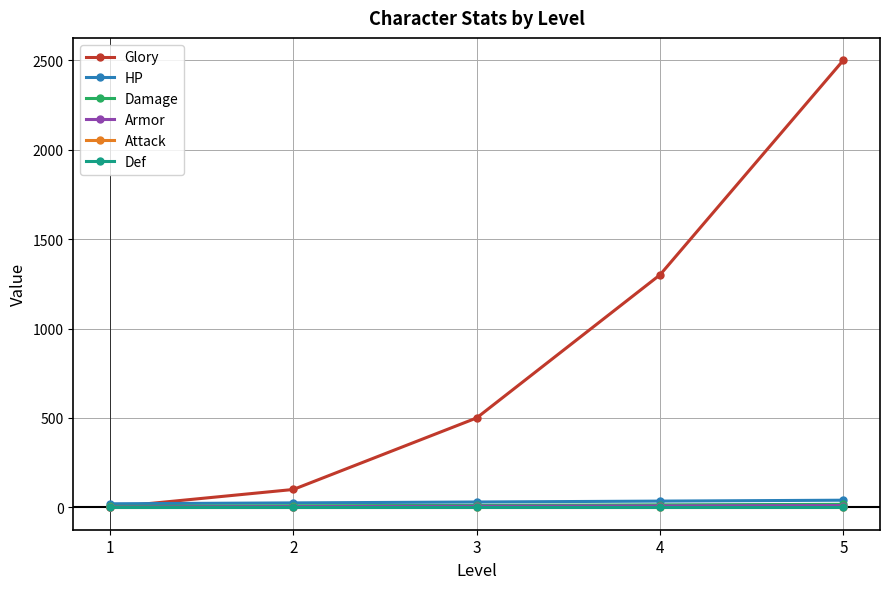

True or false: Glory has more than 1 interior local peaks.

False